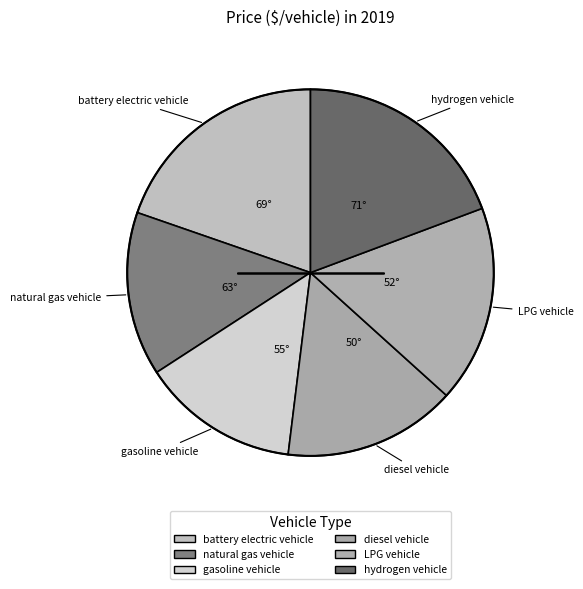

How many segments does this pie chart have?

6